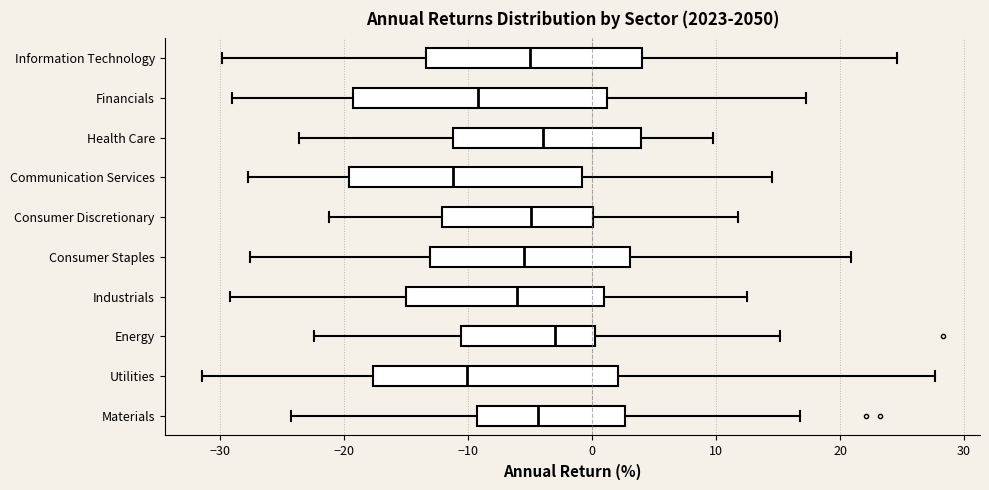

Reading bottom to top, transcribe this box plot: for each box, give where its median line is, the range the box spans, and where its two whiskers end, as read against the x-axis. The values are not printed on the chart, so give them approximately, as read against the axis.

Materials: median -4, box -9 to 3, whiskers -24 to 17
Utilities: median -10, box -18 to 2, whiskers -32 to 28
Energy: median -3, box -11 to 0, whiskers -22 to 15
Industrials: median -6, box -15 to 1, whiskers -29 to 13
Consumer Staples: median -6, box -13 to 3, whiskers -28 to 21
Consumer Discretionary: median -5, box -12 to 0, whiskers -21 to 12
Communication Services: median -11, box -20 to -1, whiskers -28 to 15
Health Care: median -4, box -11 to 4, whiskers -24 to 10
Financials: median -9, box -19 to 1, whiskers -29 to 17
Information Technology: median -5, box -13 to 4, whiskers -30 to 25